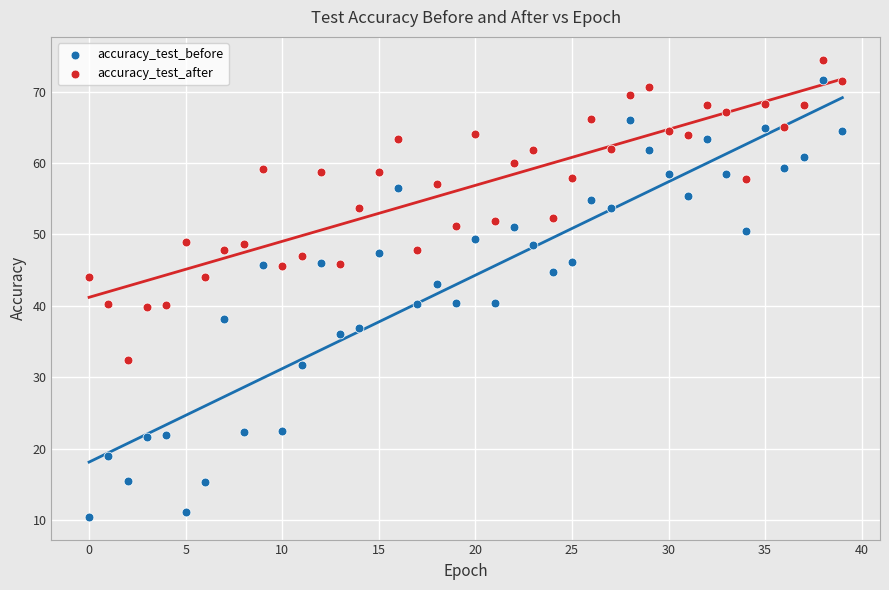

What are all the series names shown in the legend?

accuracy_test_before, accuracy_test_after